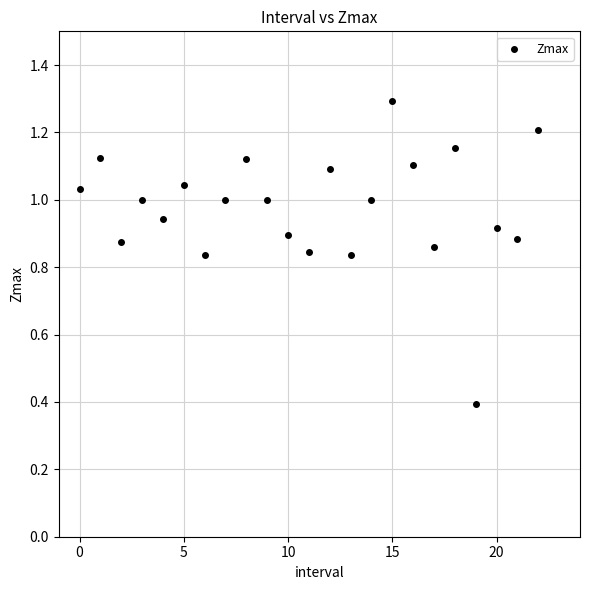

What Y value in the scatter plot is closest to 0?

0.4